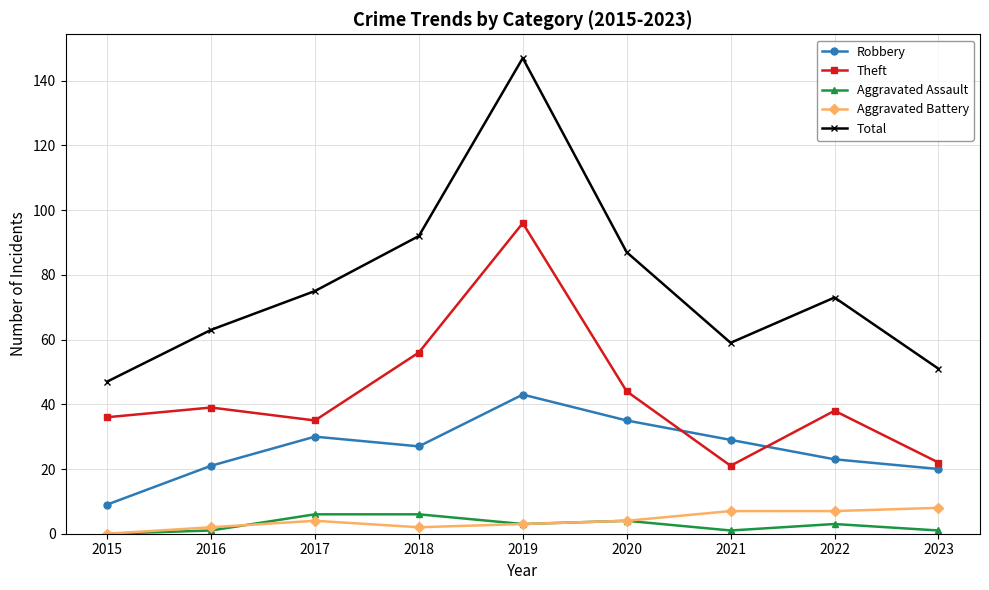

True or false: Aggravated Battery has a value of 4 at 2017.

True